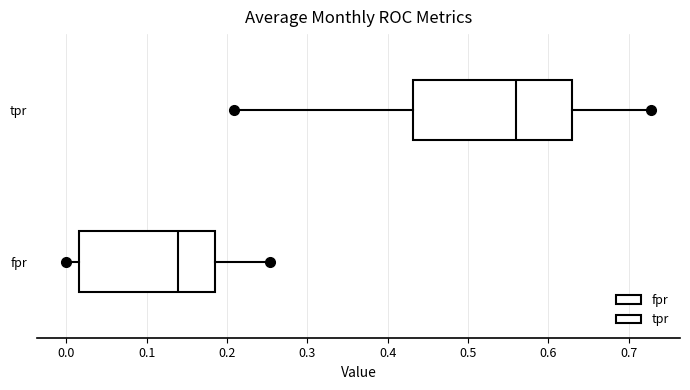

Comparing the boxes themselves (not the whiskers), which one is the widest?

tpr